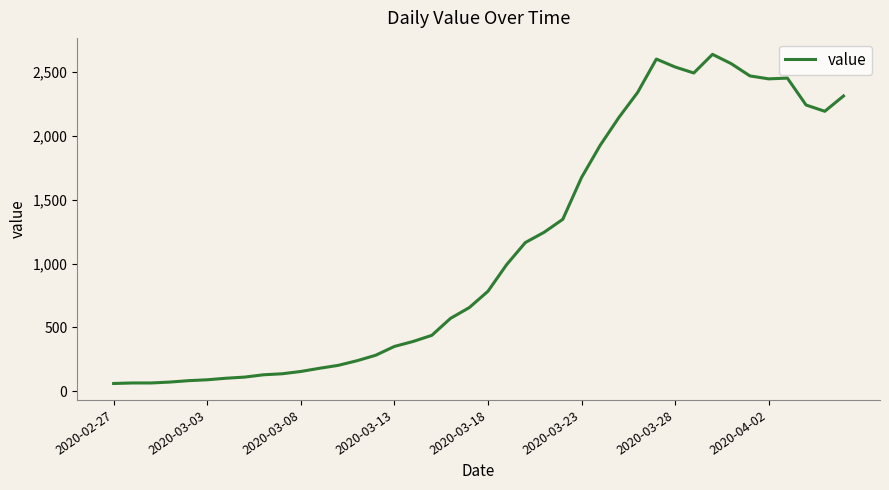

Is this an area chart (filled region under the line)?

No